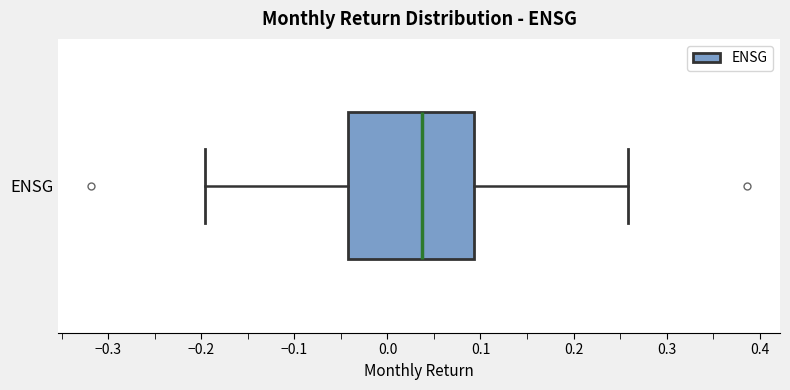

Transcribe this box plot: give where the median line is, the range the box spans, and where the two whiskers end, as read against the x-axis. The values are not printed on the chart, so give them approximately, as read against the axis.

median 0.04, box -0.04 to 0.09, whiskers -0.20 to 0.26